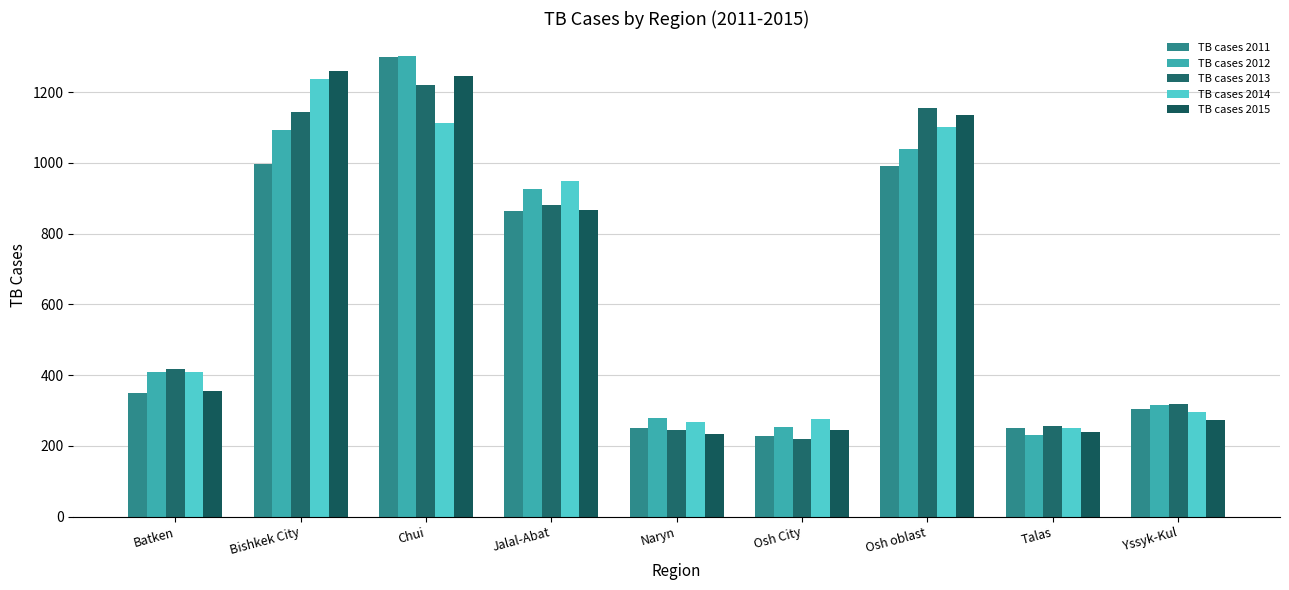

Are the bars horizontal?

No